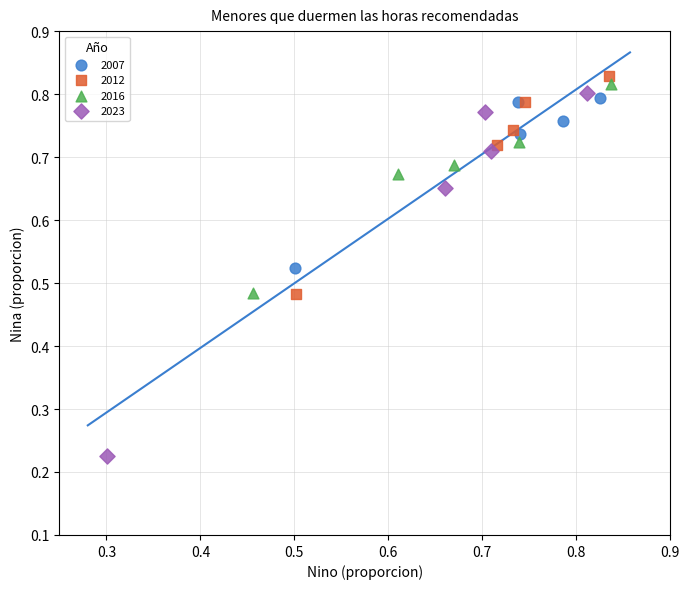

Which series contains the lowest Y value?

2023